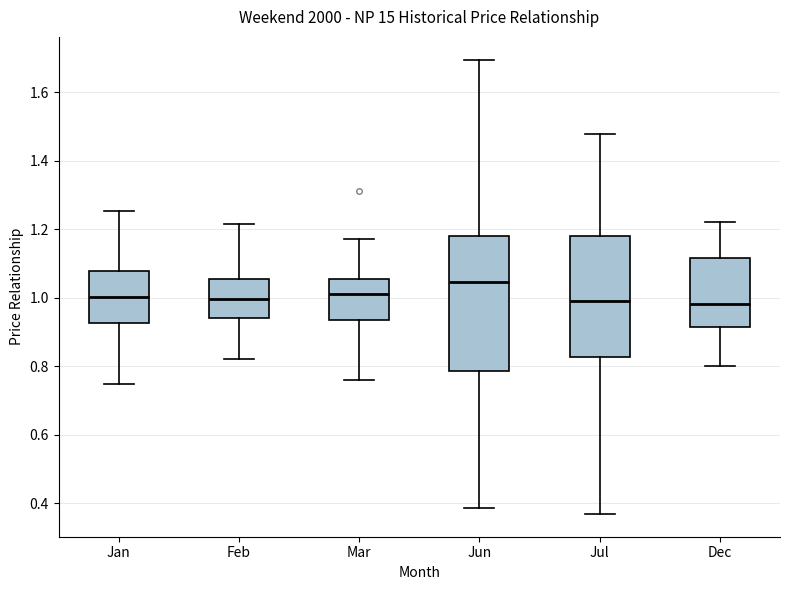

Reading left to right, transcribe this box plot: for each box, give where its median line is, the range the box spans, and where its two whiskers end, as read against the y-axis. The values are not printed on the chart, so give them approximately, as read against the axis.

Jan: median 1.00, box 0.92 to 1.08, whiskers 0.74 to 1.26
Feb: median 1.00, box 0.94 to 1.06, whiskers 0.82 to 1.22
Mar: median 1.00, box 0.94 to 1.06, whiskers 0.76 to 1.18
Jun: median 1.04, box 0.78 to 1.18, whiskers 0.38 to 1.70
Jul: median 0.98, box 0.82 to 1.18, whiskers 0.36 to 1.48
Dec: median 0.98, box 0.92 to 1.12, whiskers 0.80 to 1.22